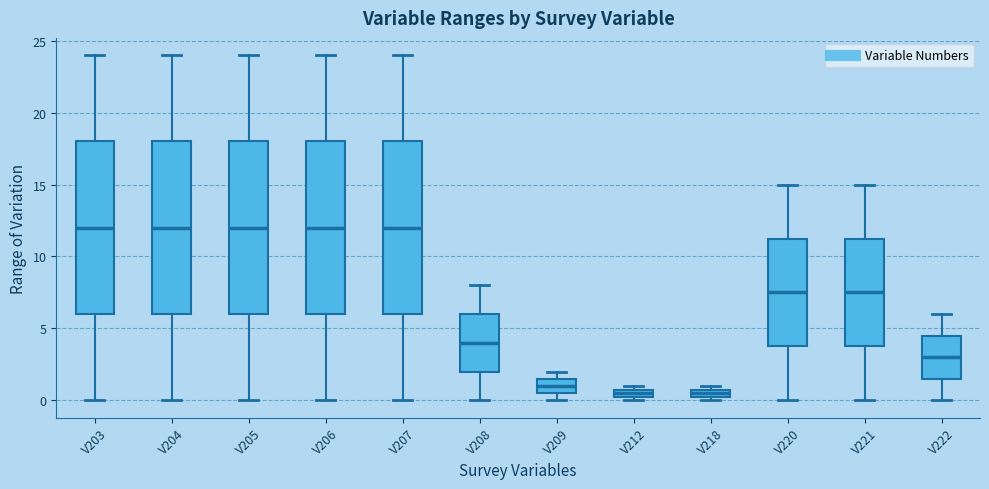

Where is the lower edge of the box for V208 on the y-axis? The values are not printed on the chart, so give them approximately, as read against the axis.

2.0